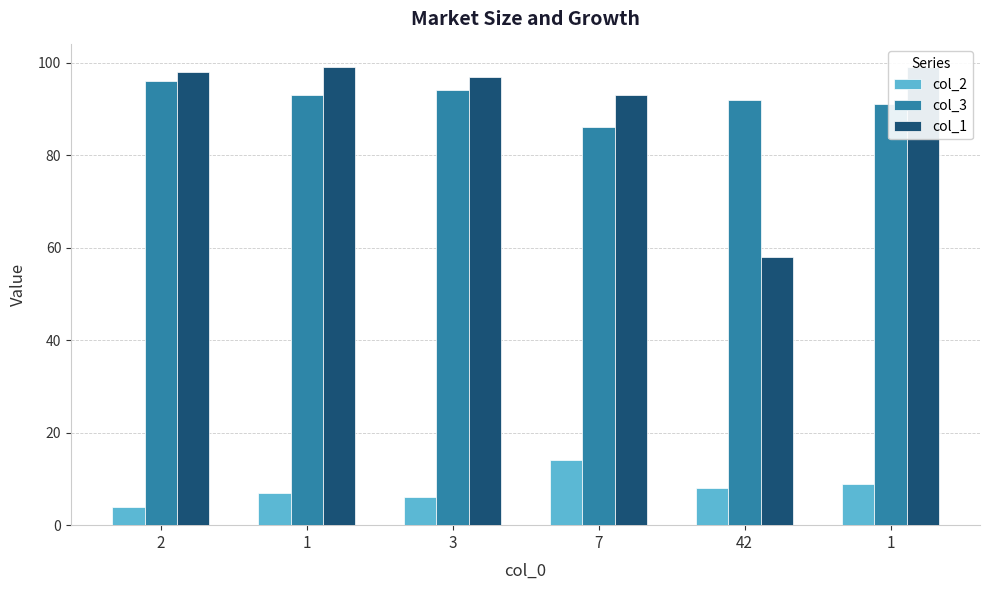

How many values in the col_2 series exceed 8?

2